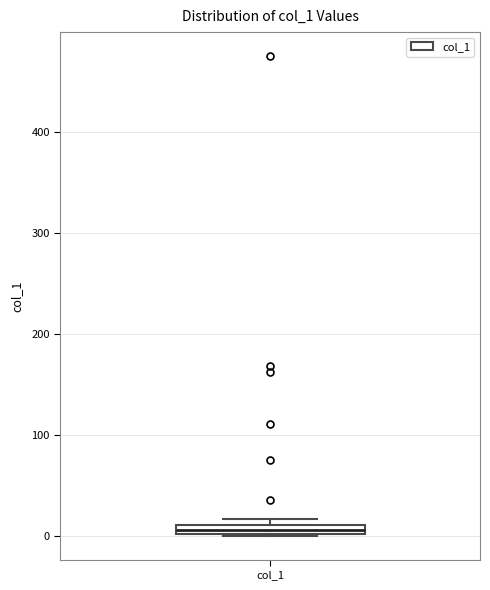

Where is the lower edge of the box for col_1 on the y-axis? The values are not printed on the chart, so give them approximately, as read against the axis.

0